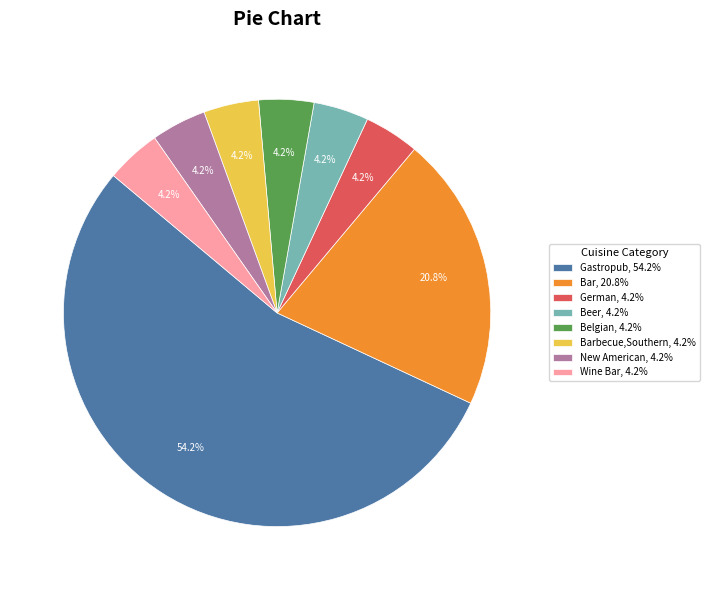

Which slice is the largest?

Gastropub, 54.2%